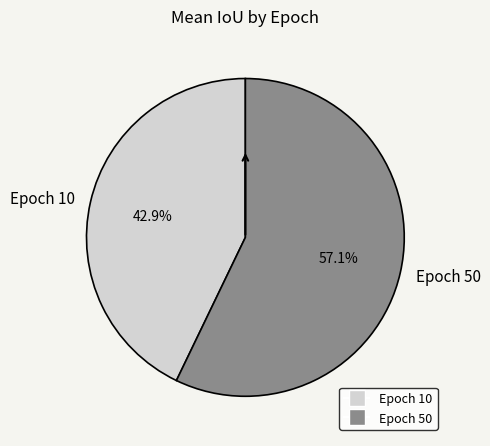

Which slice represents more than half of the pie?

Epoch 50